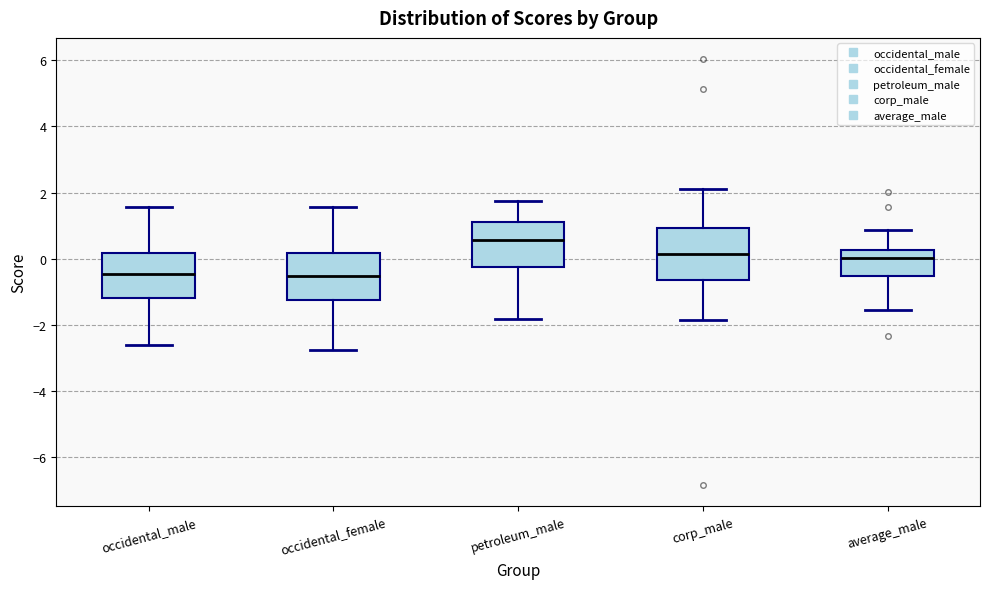

Where does the upper whisker of the box for corp_male end on the y-axis? The values are not printed on the chart, so give them approximately, as read against the axis.

2.2